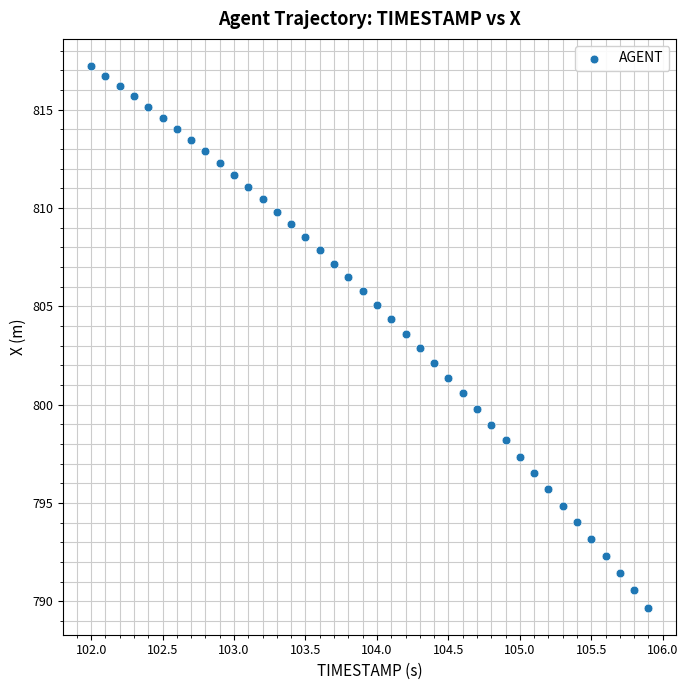

What is the range of Y values (max minus min)?

27.6